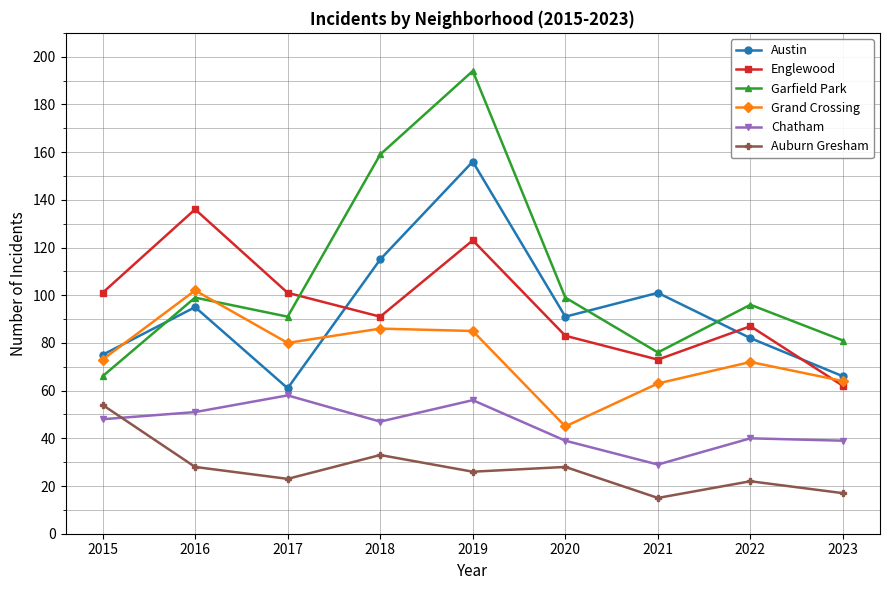

Is this an area chart (filled region under the line)?

No